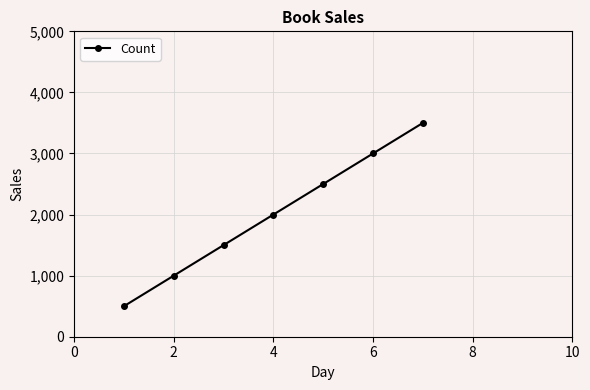

What is the minimum value shown in the chart?

500